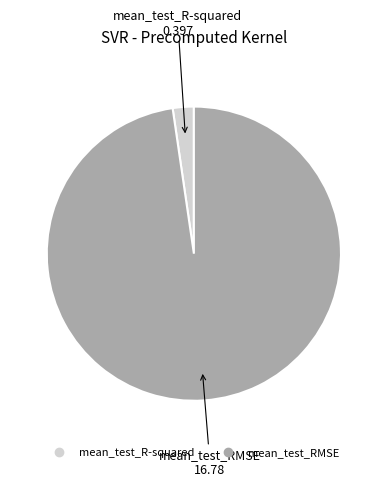

Between mean_test_R-squared and mean_test_RMSE, which is larger?

mean_test_RMSE